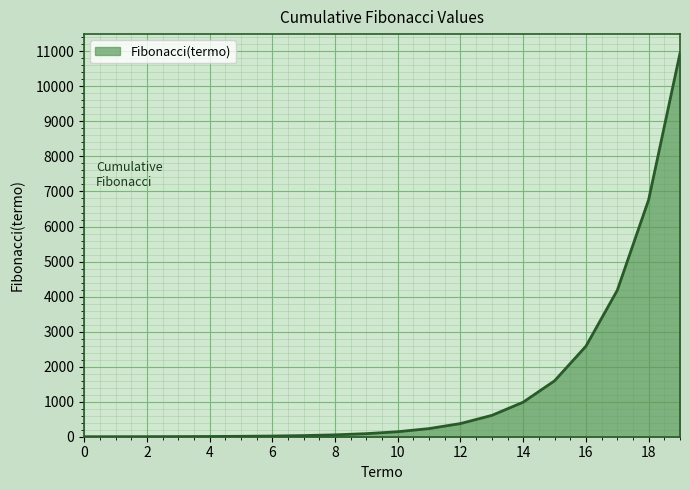

What is the difference between the maximum and minimum values?

10945